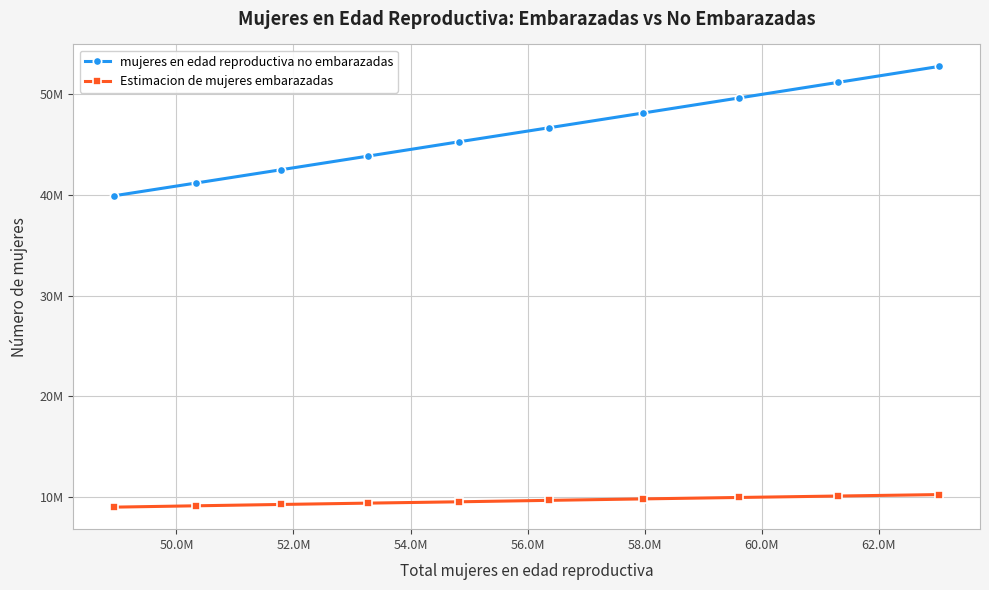

Which series has the largest range (max minus min)?

mujeres en edad reproductiva no embarazadas